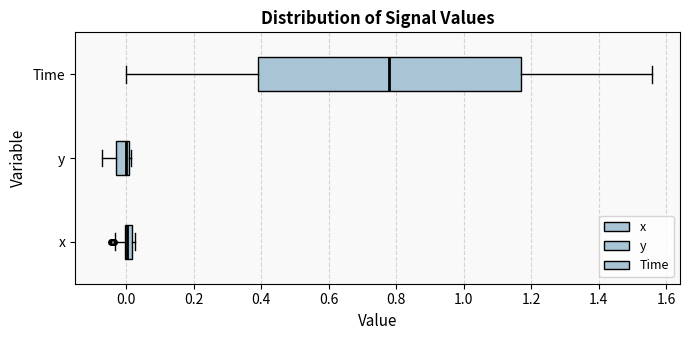

Where is the left edge of the box for x on the x-axis? The values are not printed on the chart, so give them approximately, as read against the axis.

0.00